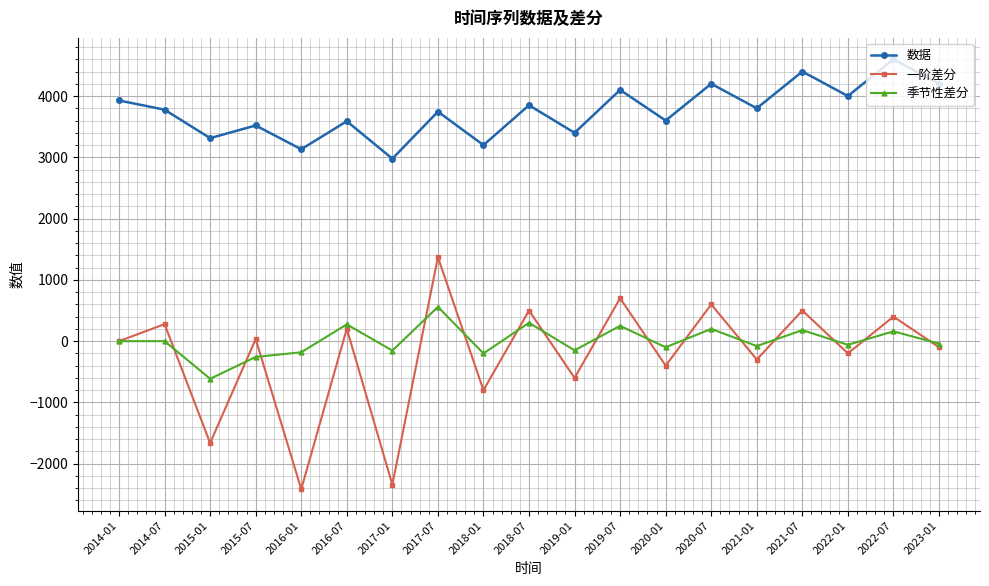

At which category does 季节性差分 reach its first local valley?

2015-01